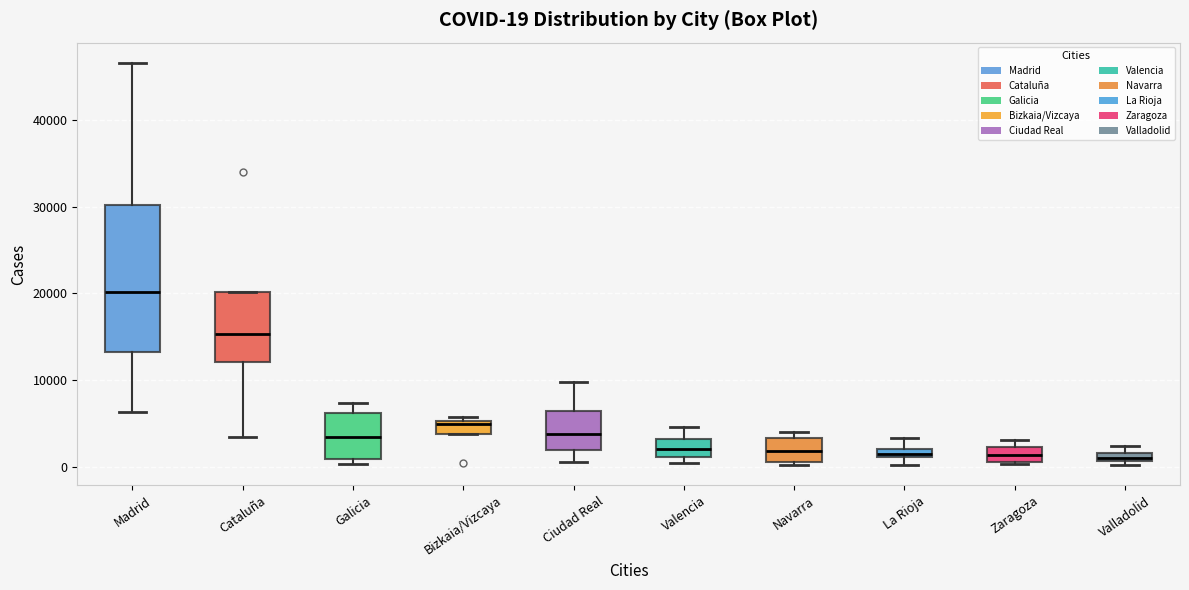

Which box has the highest median line?

Madrid